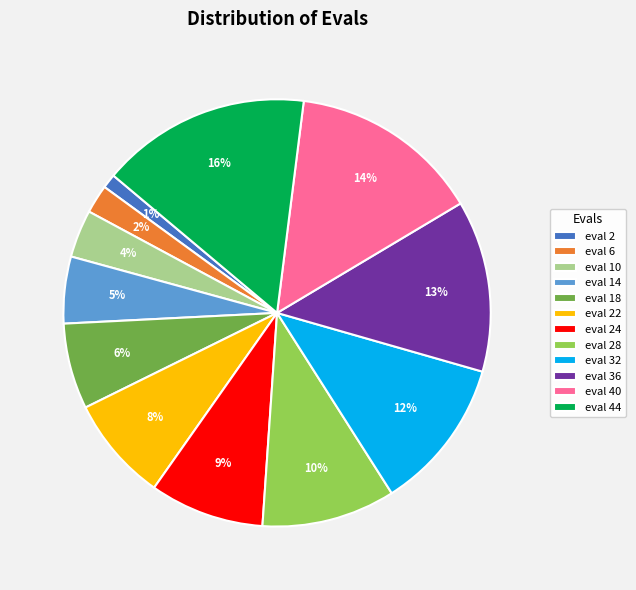

Rank the categories by value from highest to lowest.

eval 44, eval 40, eval 36, eval 32, eval 28, eval 24, eval 22, eval 18, eval 14, eval 10, eval 6, eval 2